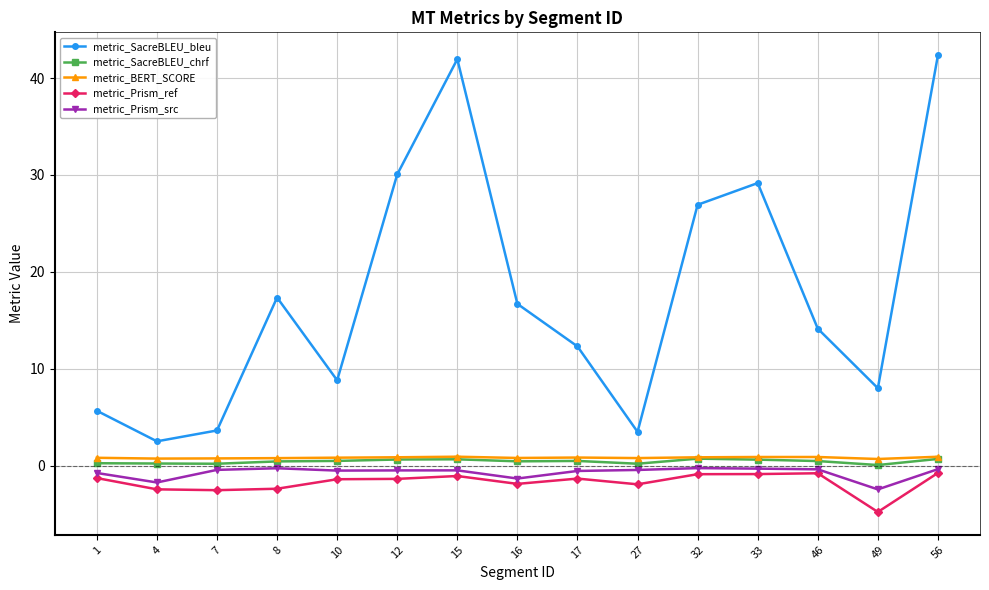

True or false: metric_SacreBLEU_bleu has more than 0 interior local peaks.

True